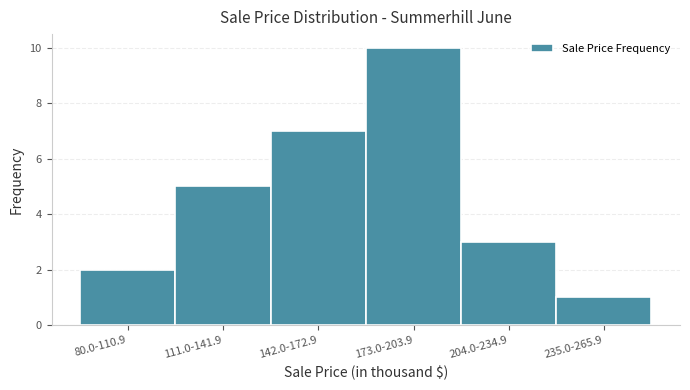

Reading right to left, what are all the values shown in this chart?

1	3	10	7	5	2